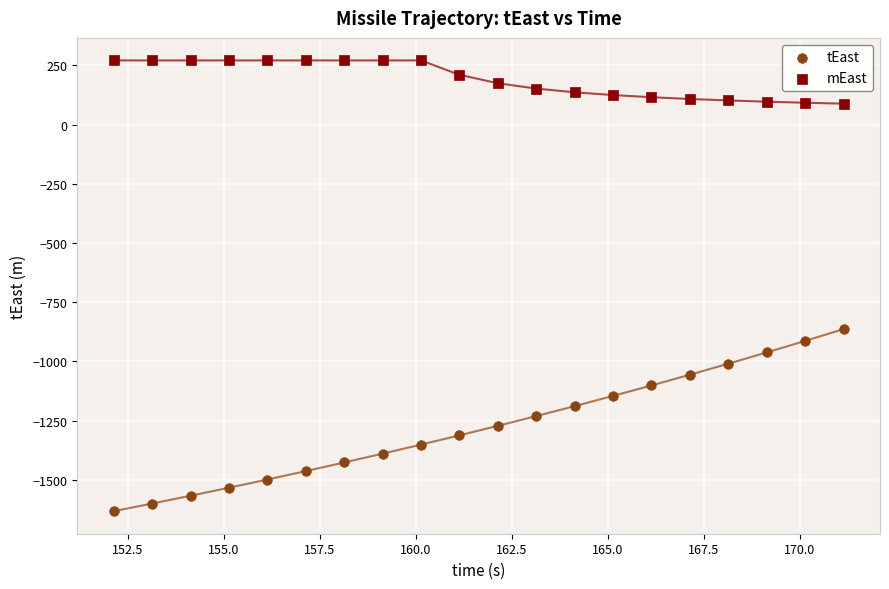

Which series reaches the minimum Y coordinate?

tEast